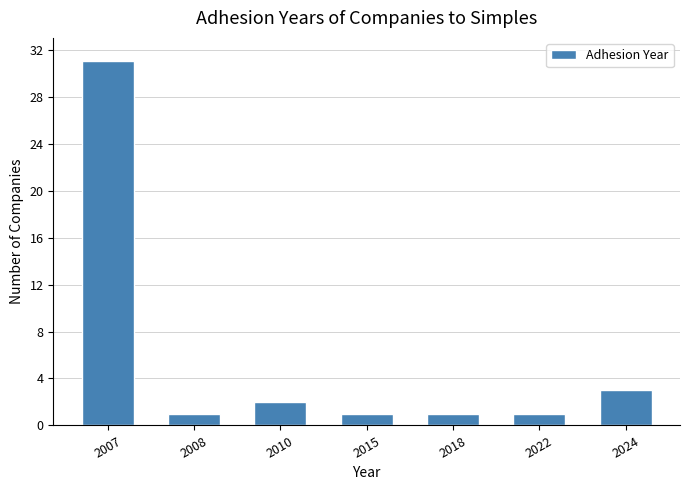

Reading left to right, what are all the values shown in this chart?

31	1	2	1	1	1	3